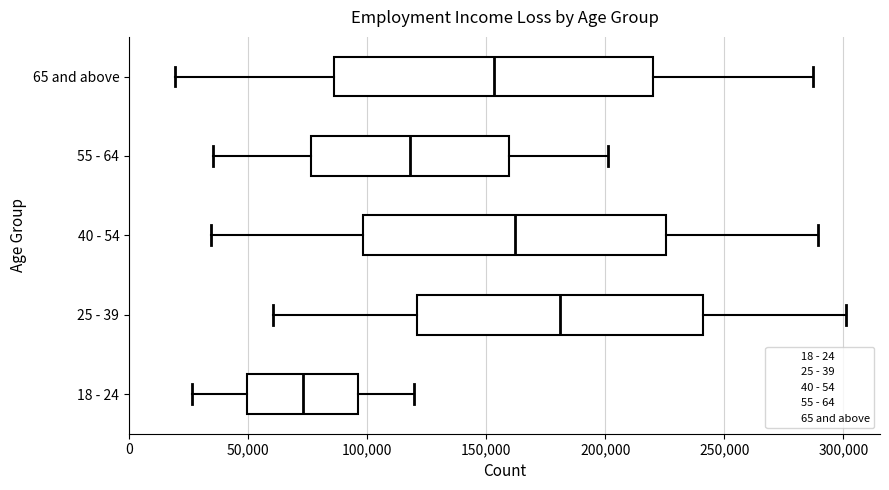

Where does the right whisker of the box for 25 - 39 end on the x-axis? The values are not printed on the chart, so give them approximately, as read against the axis.

300000